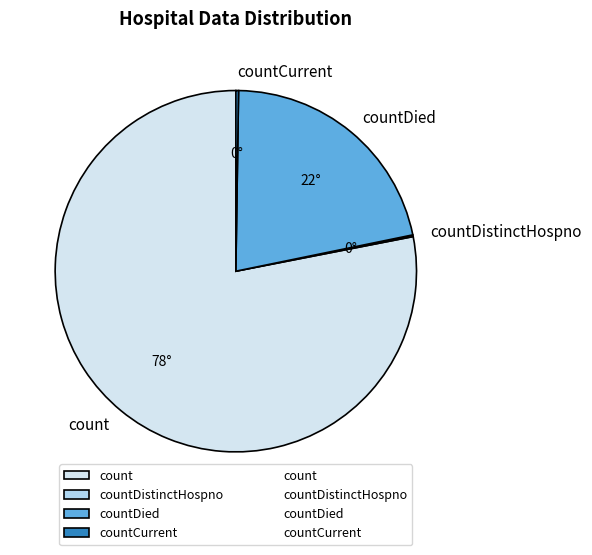

Approximately how many times larger is the value at countDied compared to count?

0.3